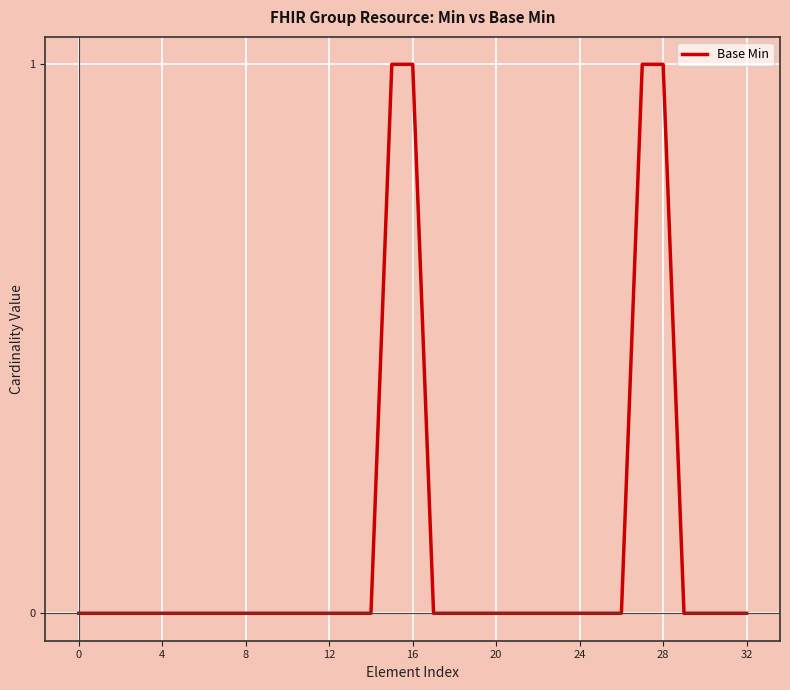

Reading left to right, transcribe all the data shown in this chart.

0	0	0	0	0	0	0	0	0	0	0	0	0	0	0	1	1	0	0	0	0	0	0	0	0	0	0	1	1	0	0	0	0